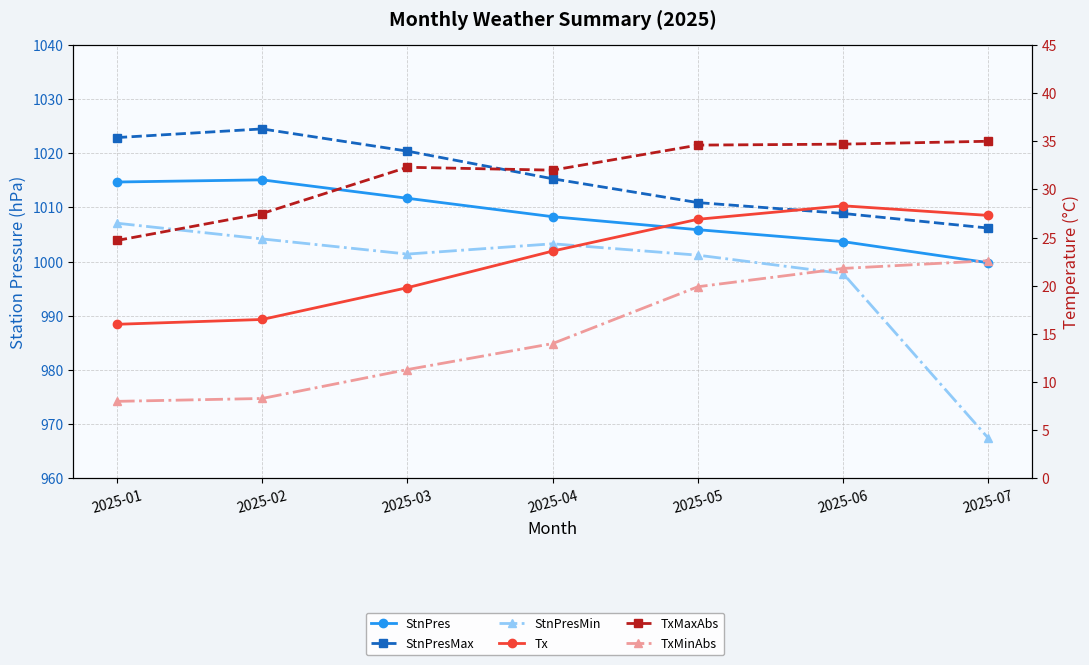

What is the total value across all series at 2025-03?

3096.9